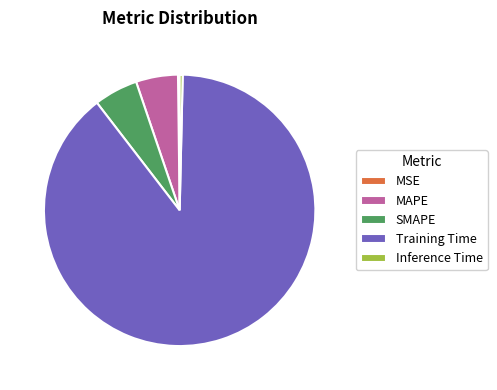

Does Training Time account for over 50% of the chart?

Yes